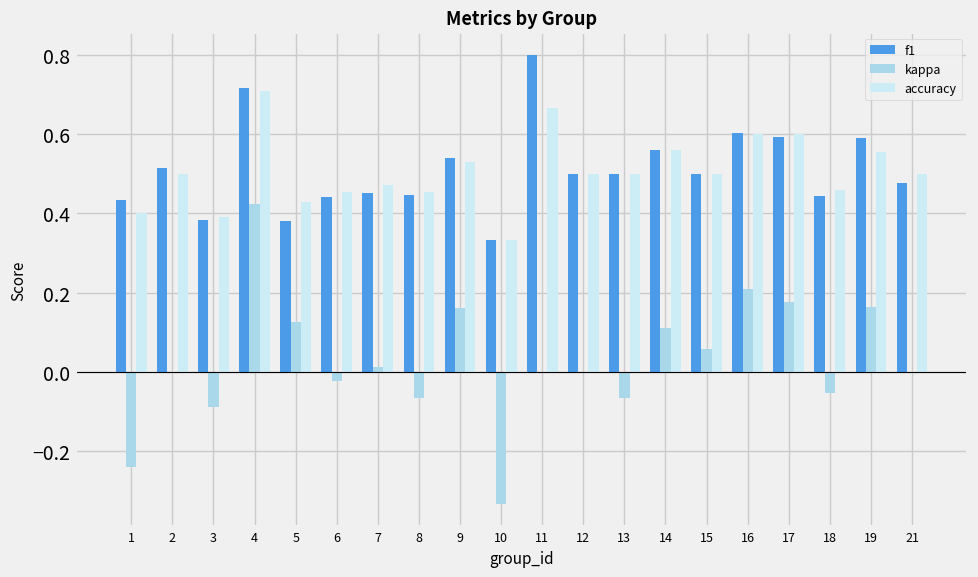

What is the total value across all series at 18?

0.8